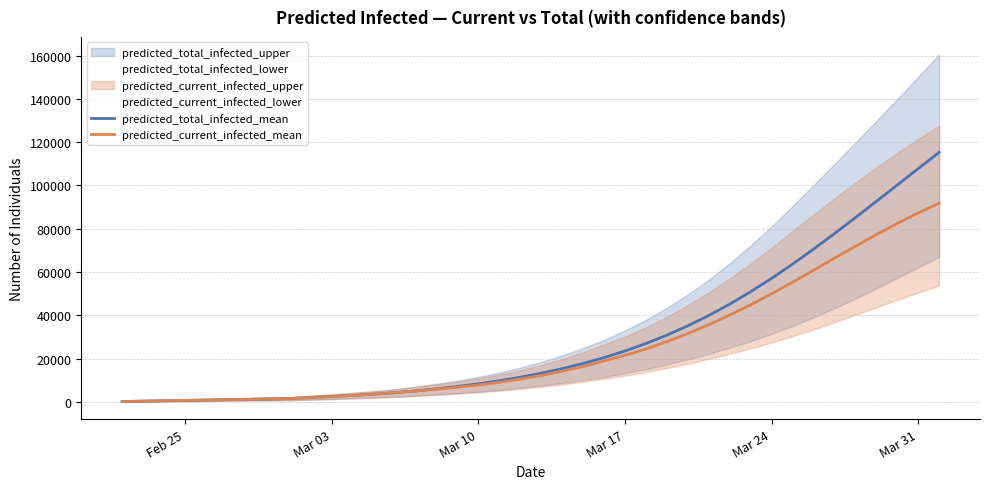

Rank the series by their maximum value, from lowest to highest.

predicted_current_infected_mean, predicted_total_infected_mean